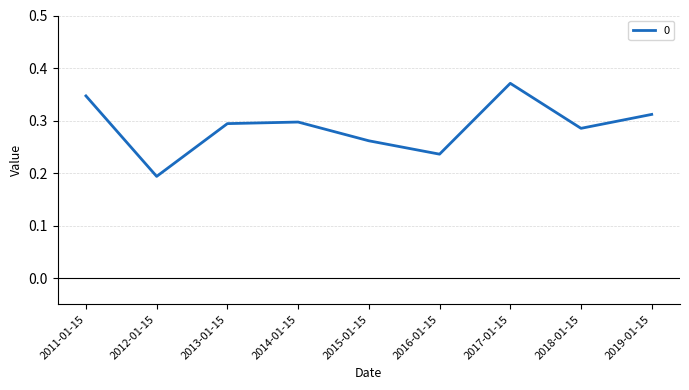

What is the sum of all values?

2.6